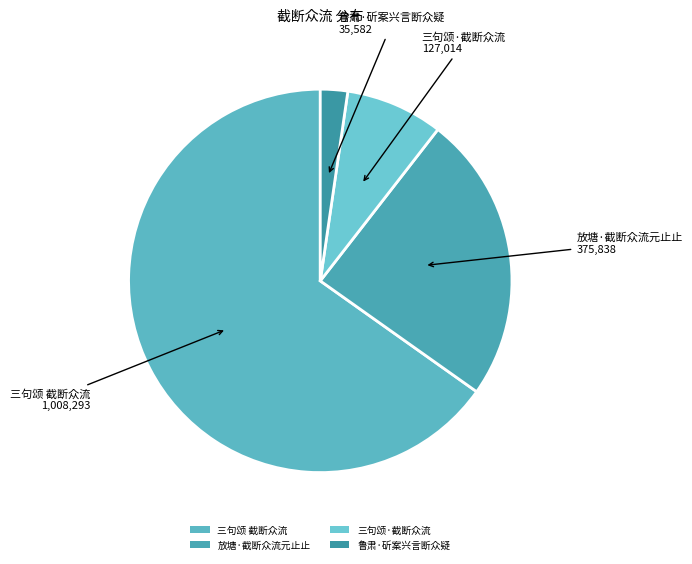

Which category has the biggest portion of the pie?

三句颂 截断众流